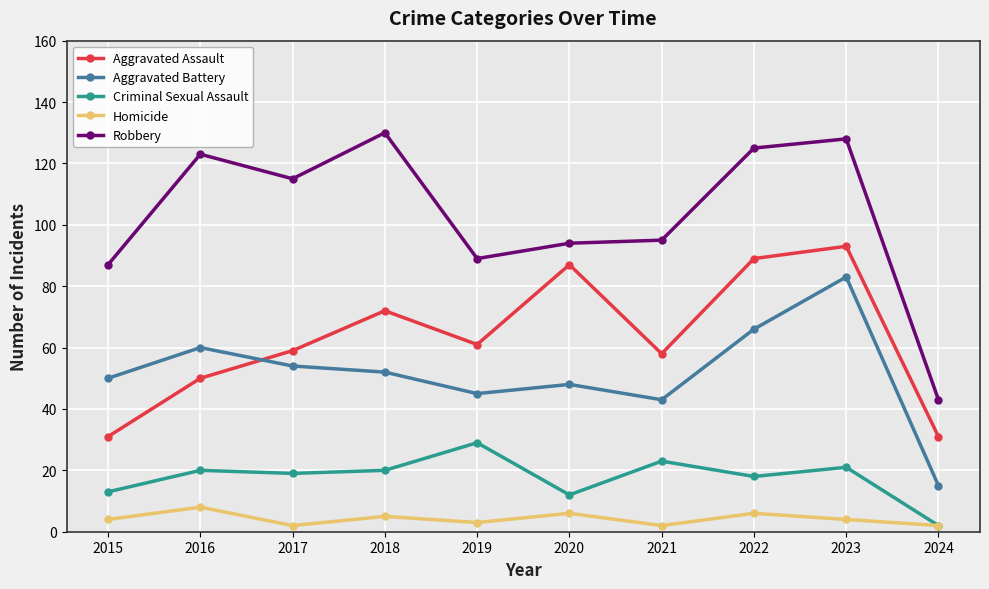

What is the difference between the second highest and minimum values in the Criminal Sexual Assault series?

21